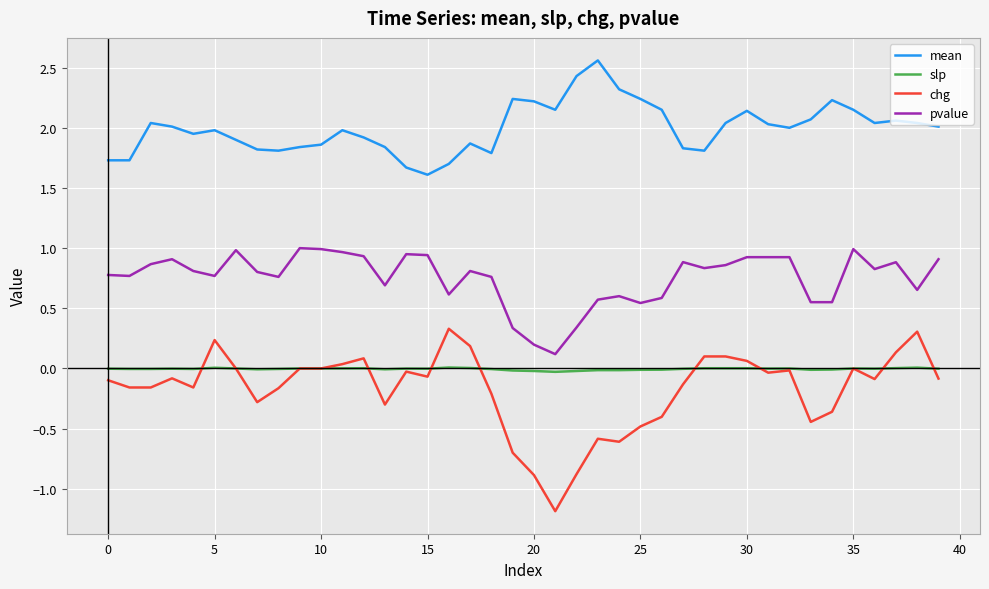

True or false: mean and slp intersect in this chart.

False